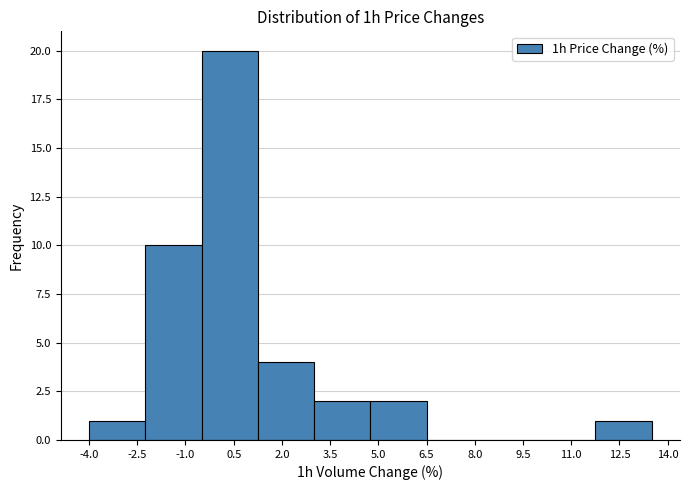

Reading left to right, transcribe this chart: for each bar, give the range it covers on the x-axis and its height. Neither the bar edges nor the heights are printed on the chart, so give them approximately, as read against the axes.

-4.00 to -2.25: 1
-2.25 to -0.50: 10
-0.50 to 1.25: 20
1.25 to 3.00: 4
3.00 to 4.75: 2
4.75 to 6.50: 2
6.50 to 8.25: 0
8.25 to 10.00: 0
10.00 to 11.75: 0
11.75 to 13.50: 1